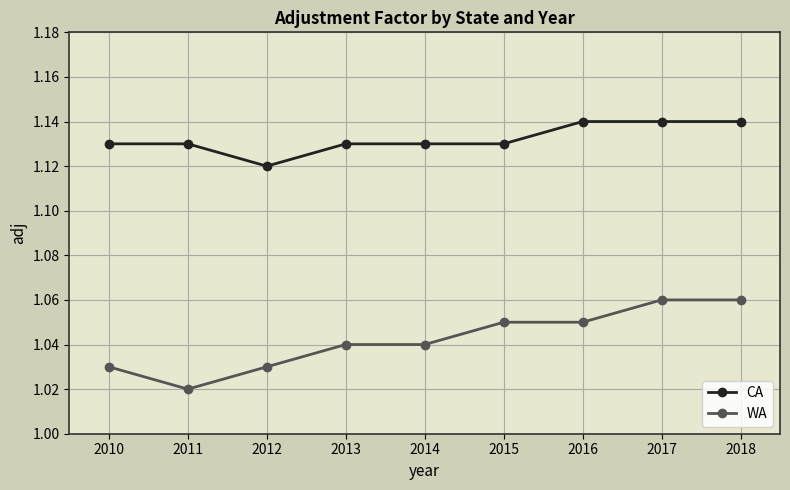

Is the value of CA at 2010 greater than the value of WA at 2010?

Yes